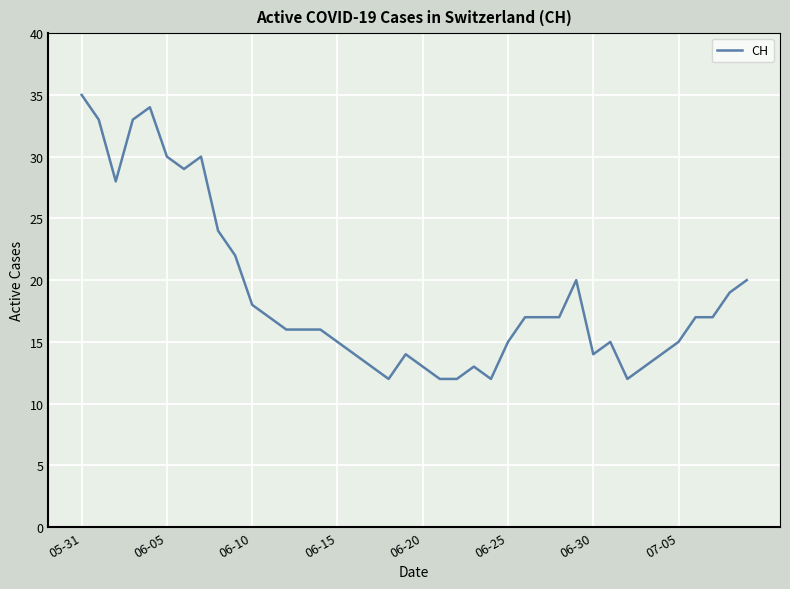

What is the minimum value shown in the chart?

12